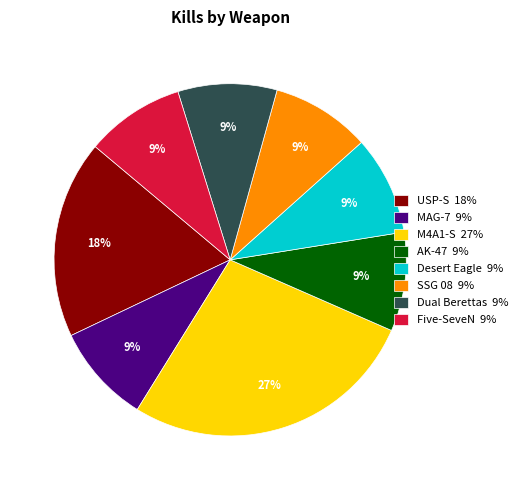

What is the largest slice in the pie chart?

M4A1-S 27%